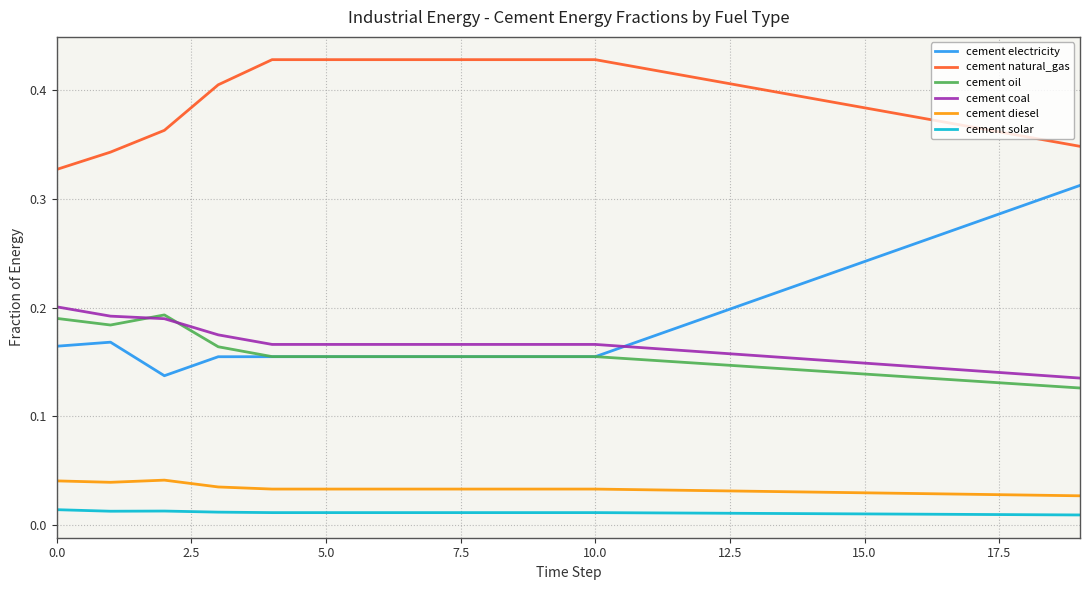

Does the chart display data point markers on the line(s)?

No